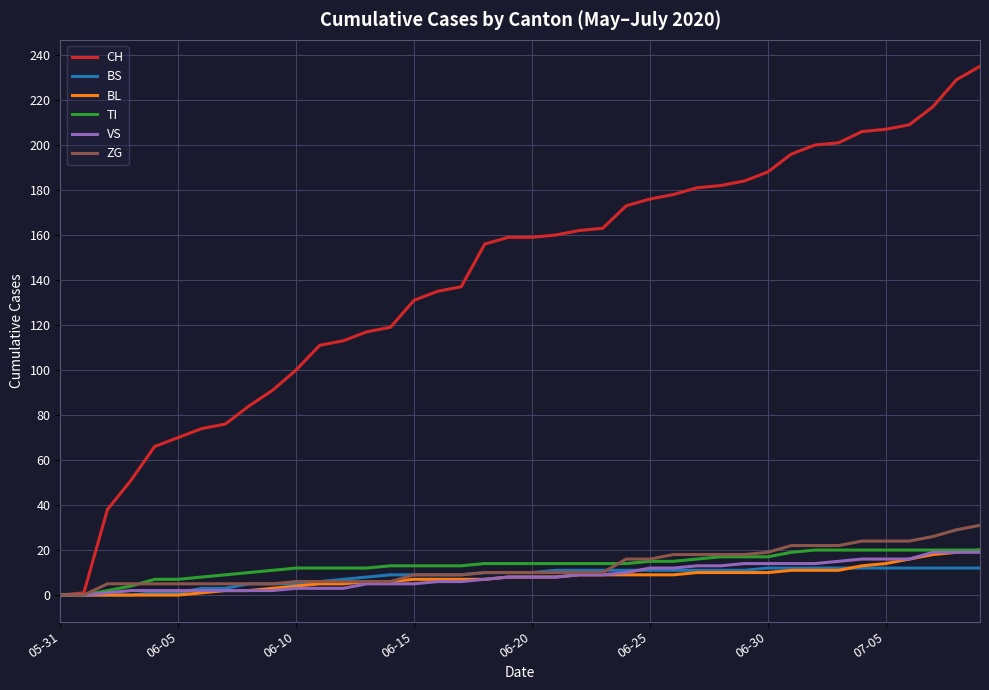

Which series has the largest total across all categories?

CH